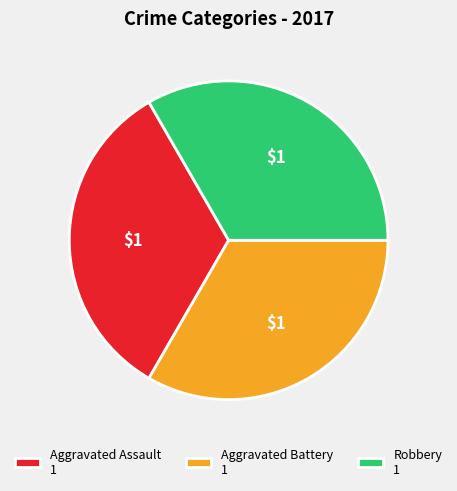

What is the ratio of the value at Aggravated Battery 1 to the value at Aggravated Assault 1?

1.0